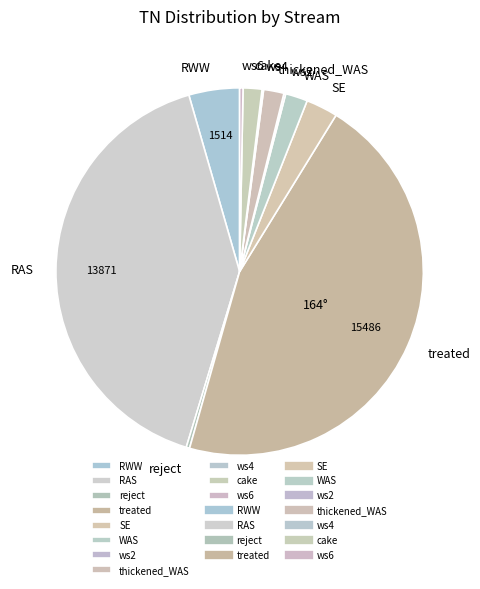

Does any single category account for the majority?

No